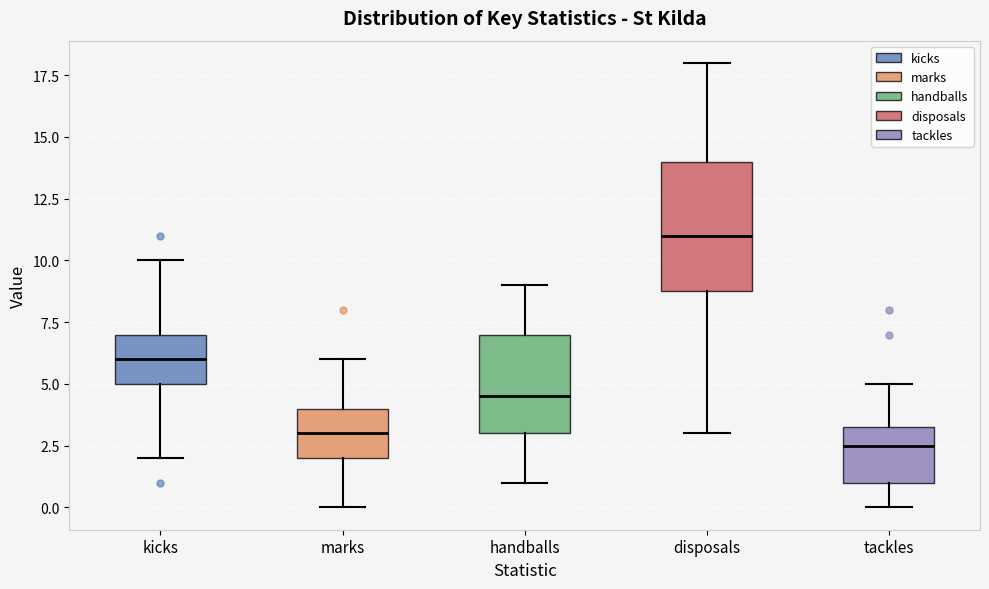

Comparing the boxes themselves (not the whiskers), which one is the tallest?

disposals